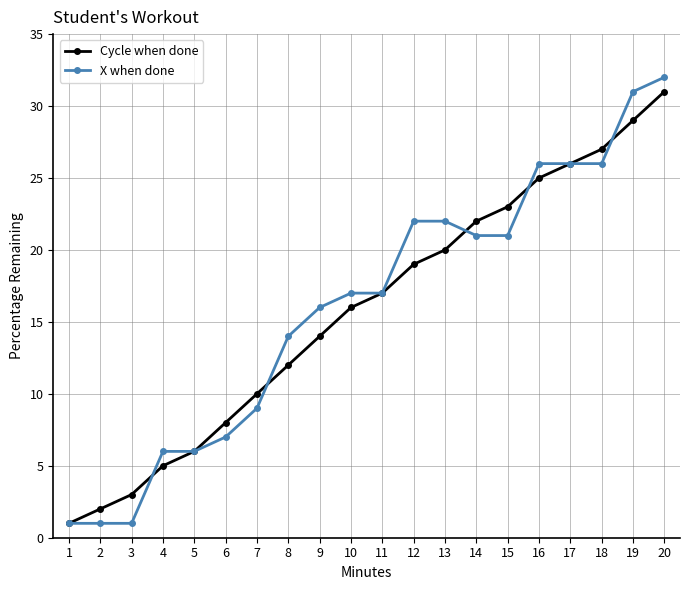

Rank the categories by Cycle when done value from highest to lowest.

20, 19, 18, 17, 16, 15, 14, 13, 12, 11, 10, 9, 8, 7, 6, 5, 4, 3, 2, 1